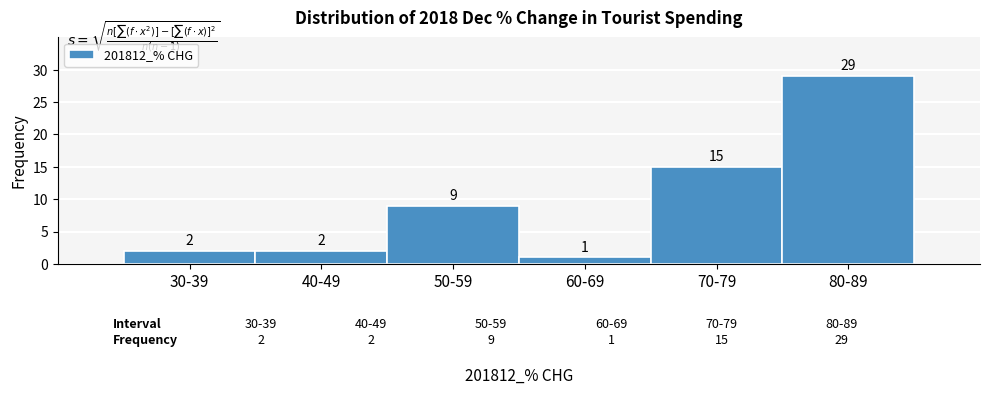

Reading right to left, transcribe all the data shown in this chart.

29	15	1	9	2	2